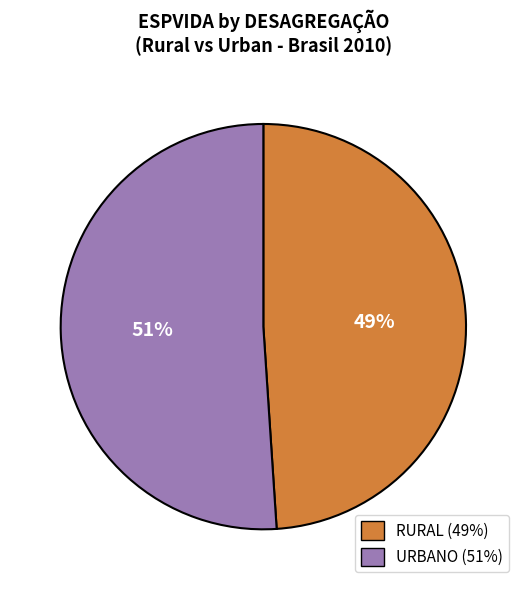

What is the ratio of the value at URBANO to the value at RURAL?

1.0